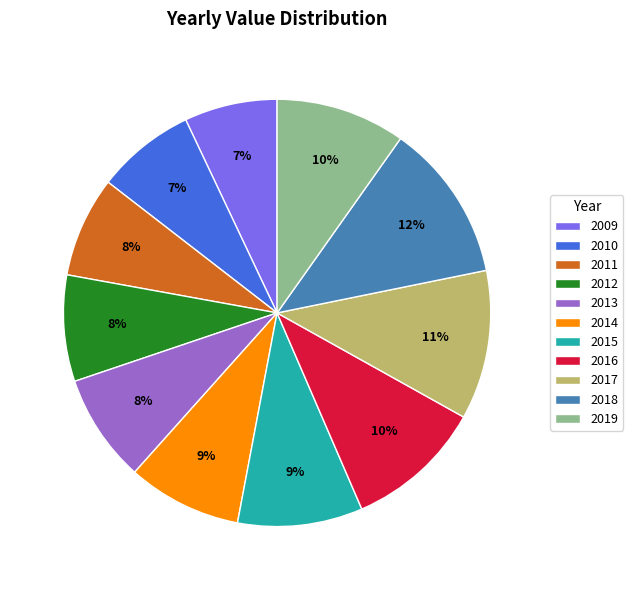

Count the number of slices in the pie.

11